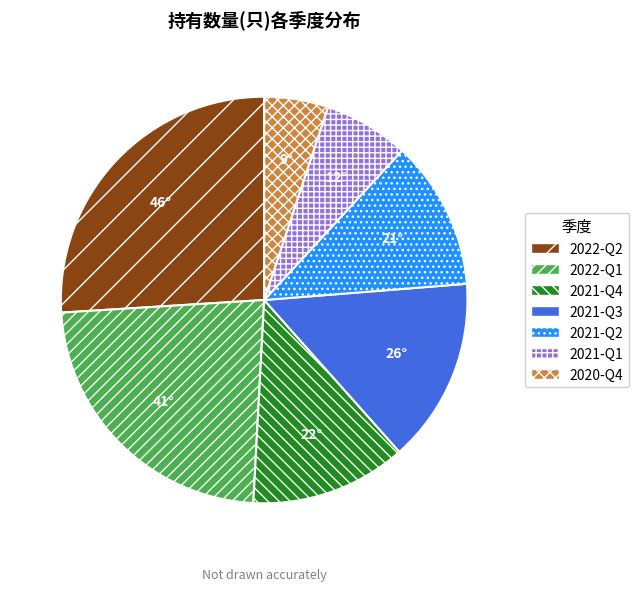

How many slices are in this pie chart?

7